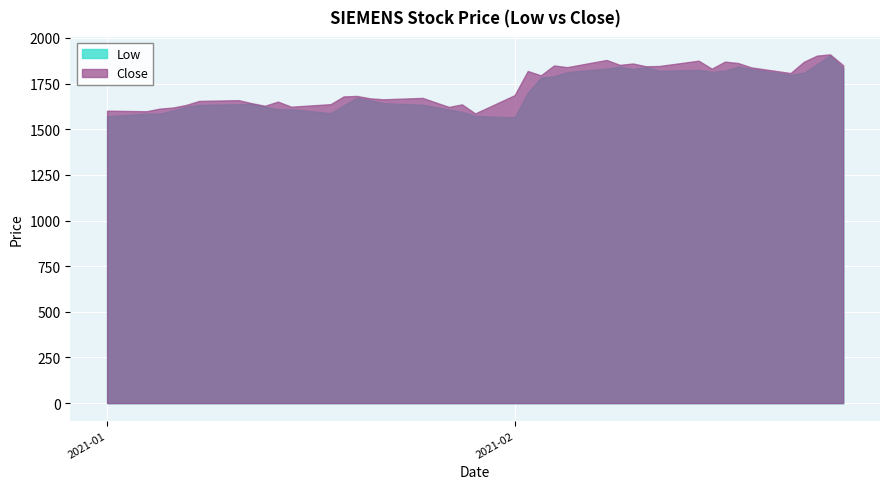

In Close, how many points are lower than both neighbors (excluding endpoints)?

12